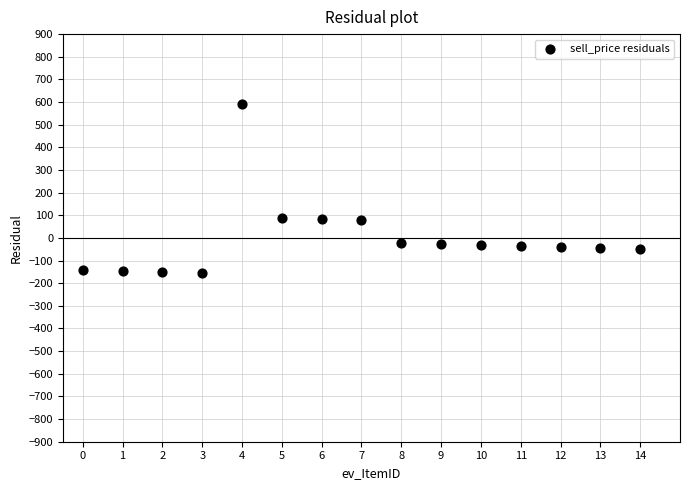

What is the range of Y values (max minus min)?

745.7